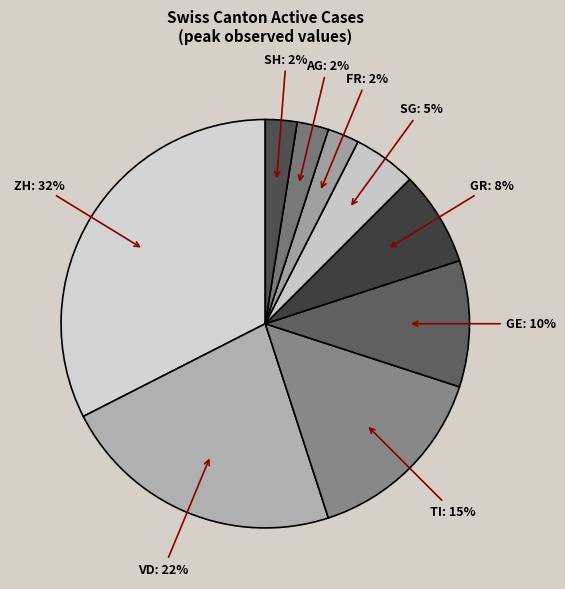

To the nearest percent, what portion does SG represent?

5%